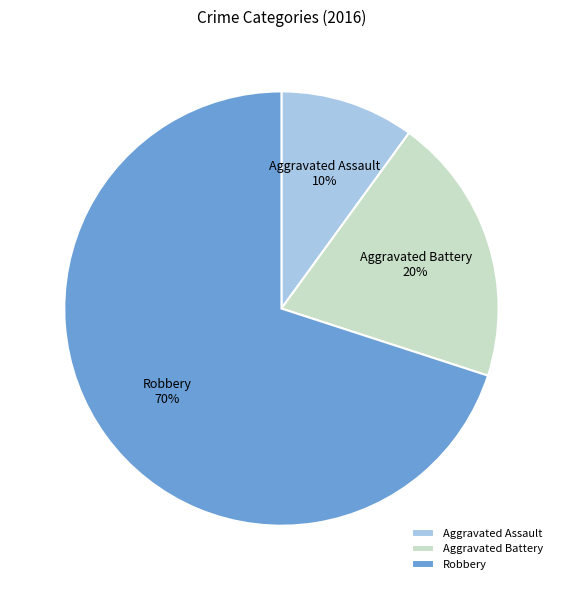

To the nearest percent, what is the difference between the largest and smallest slice percentages?

60%